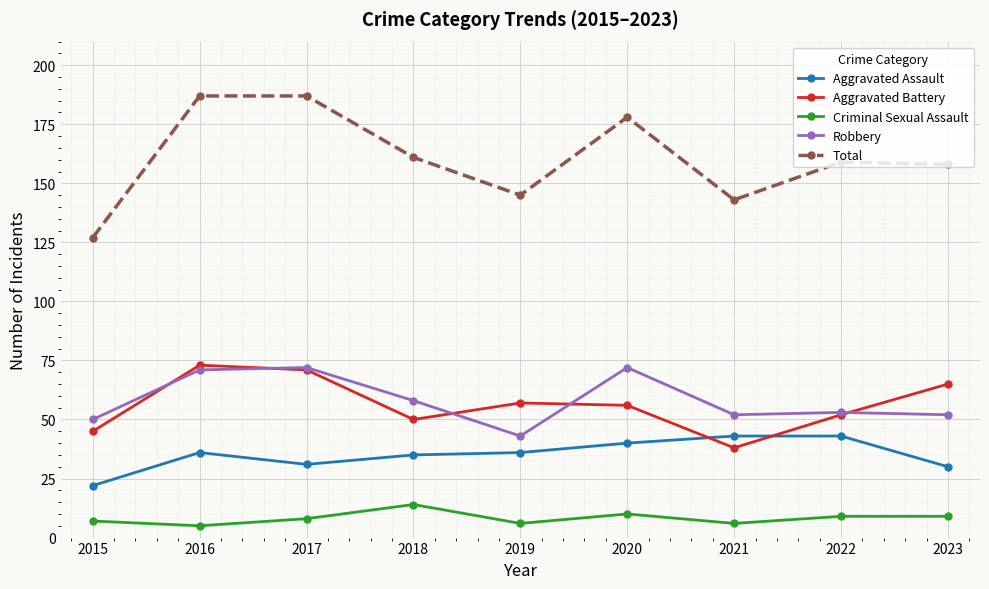

What is the difference between the maximum and minimum values in the Total series?

60